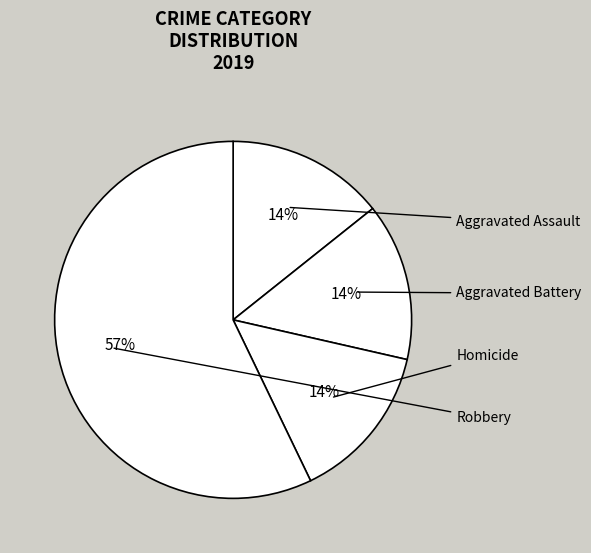

Count the number of slices in the pie.

4